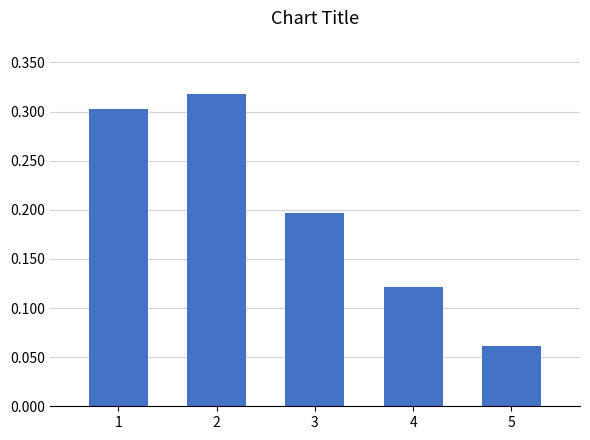

Between 4 and 3, which is larger?

3